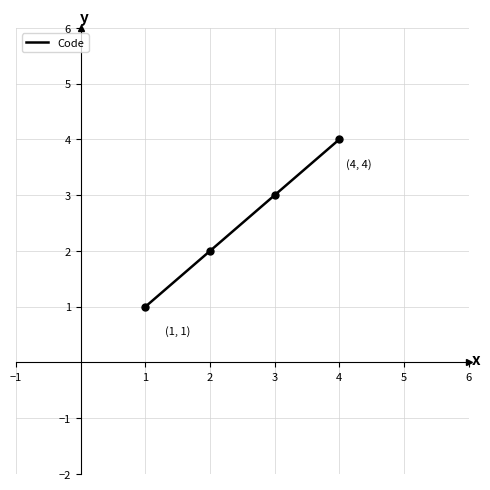

What is the change in value from 1 to 3?

+2